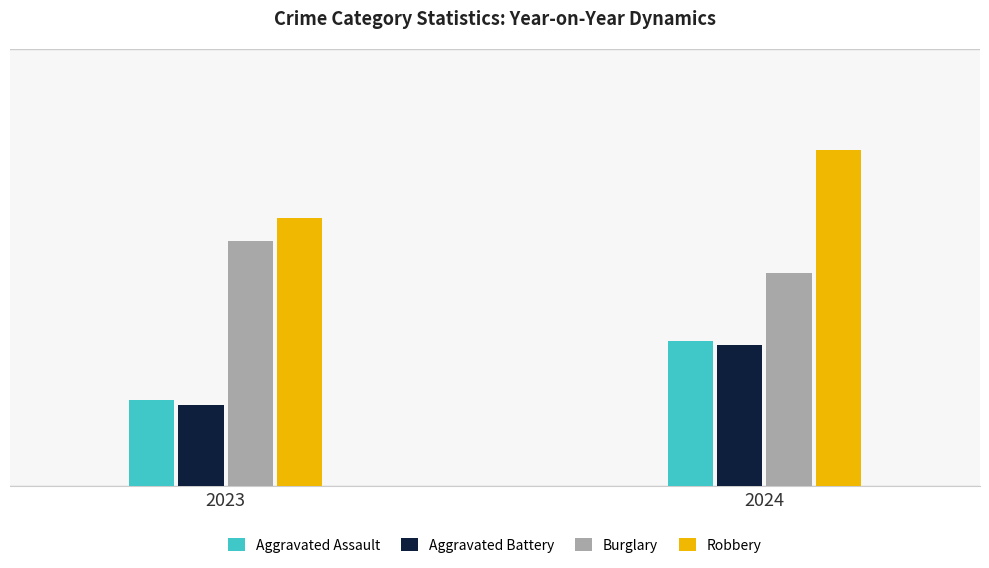

At which category is the sum across all series the highest?

2024